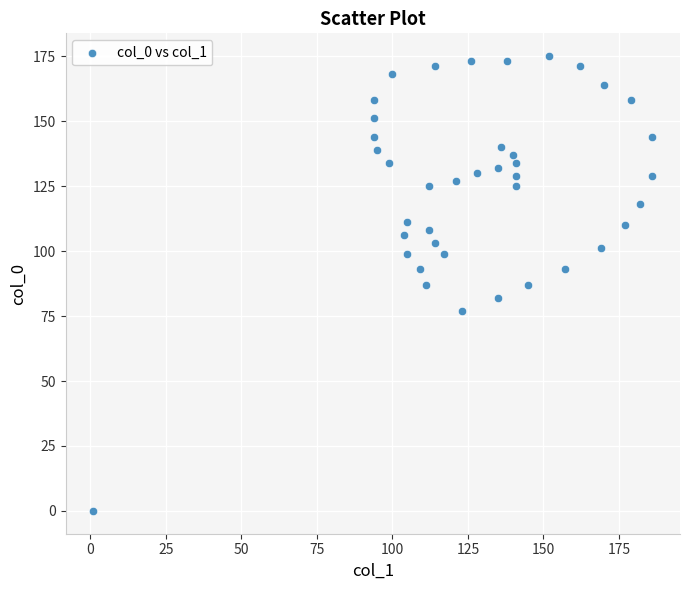

What is the range of Y values (max minus min)?

175